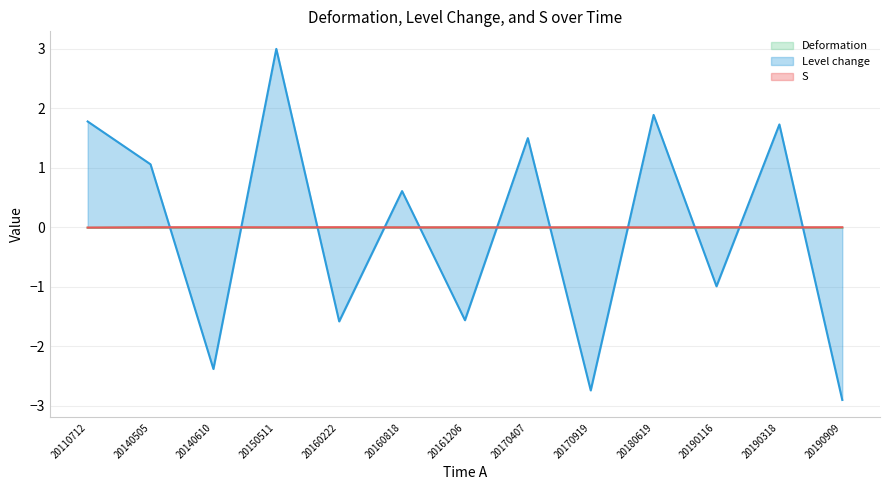

Which has a higher value, 20140610 or 20110712?

20110712